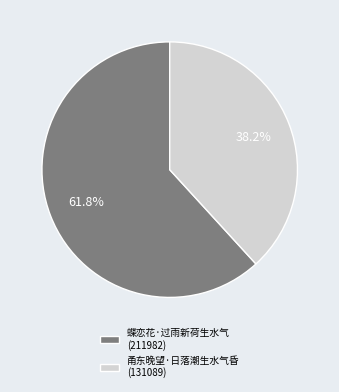

How many slices are in this pie chart?

2